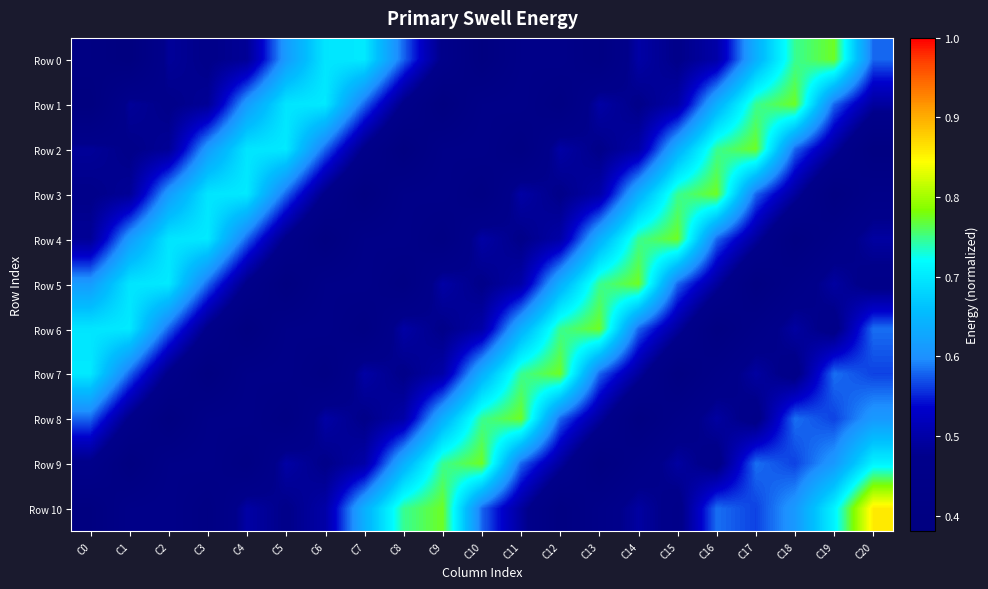

Rank the series at C9 from highest to lowest value.

Row 10, Row 9, Row 8, Row 7, Row 5, Row 6, Row 0, Row 3, Row 2, Row 4, Row 1